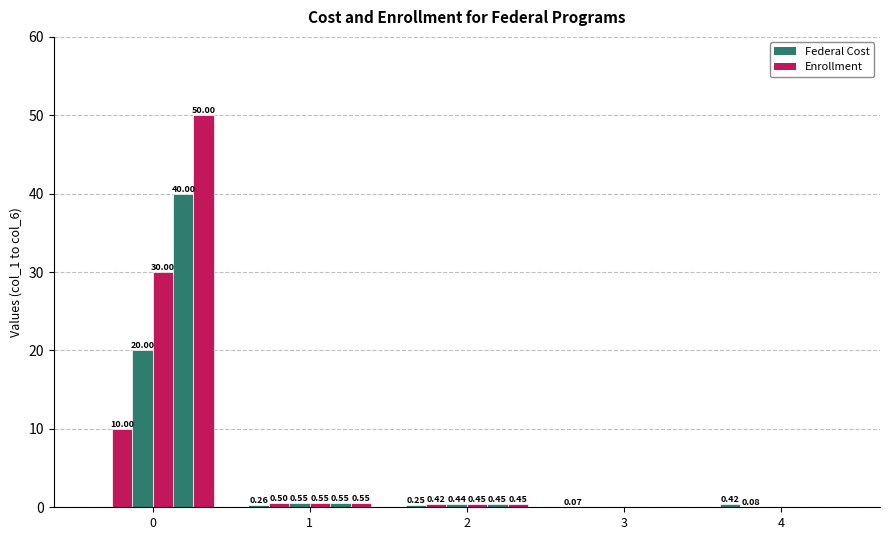

How many series are shown in this chart?

6